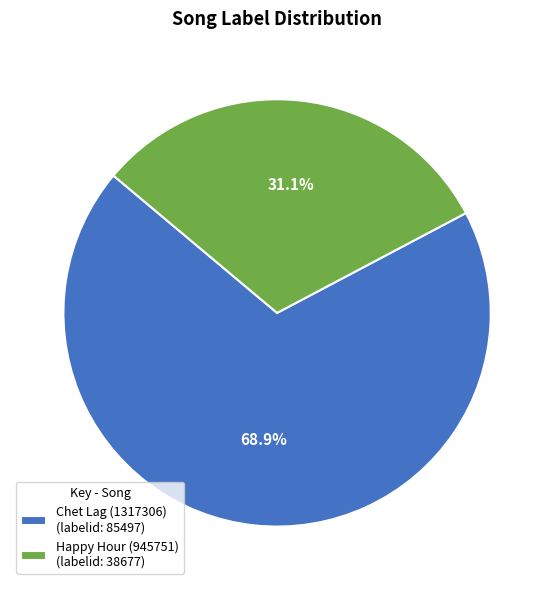

Combined, do Chet Lag (1317306) and Happy Hour (945751) account for over 50%?

Yes